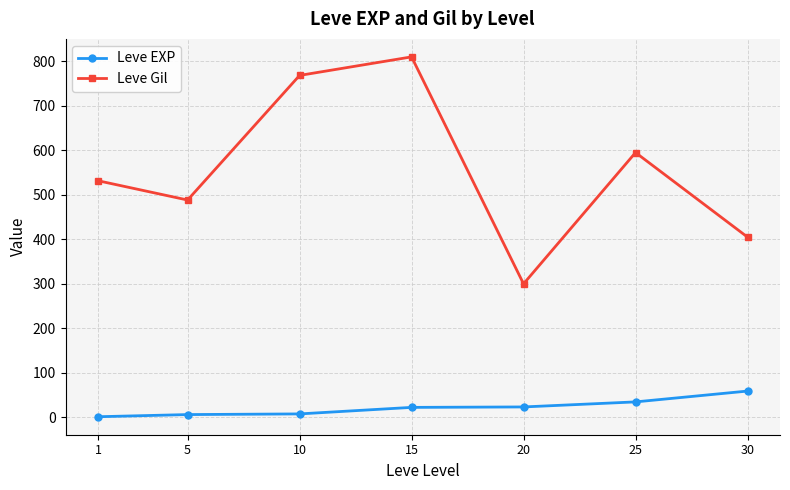

Which series has the widest spread of values?

Leve Gil